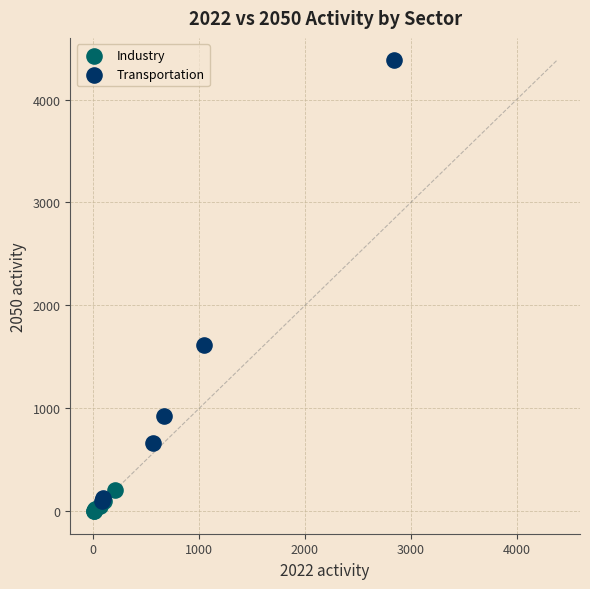

Which series has the largest Y range (max minus min)?

Transportation